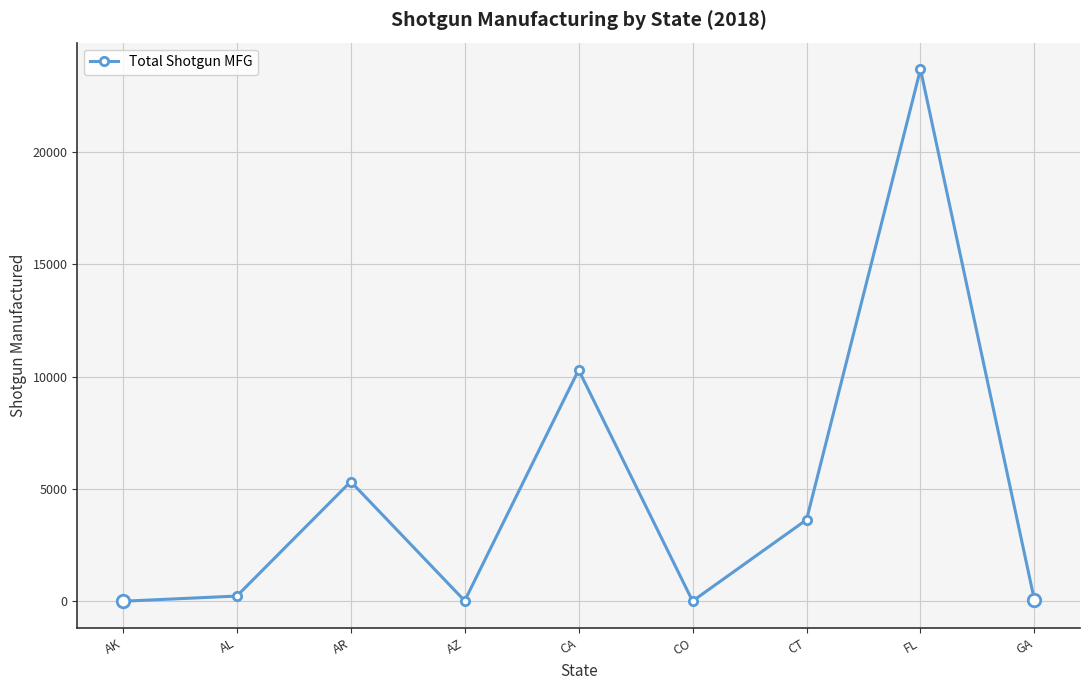

How many points are lower than both their immediate neighbors (excluding endpoints)?

2